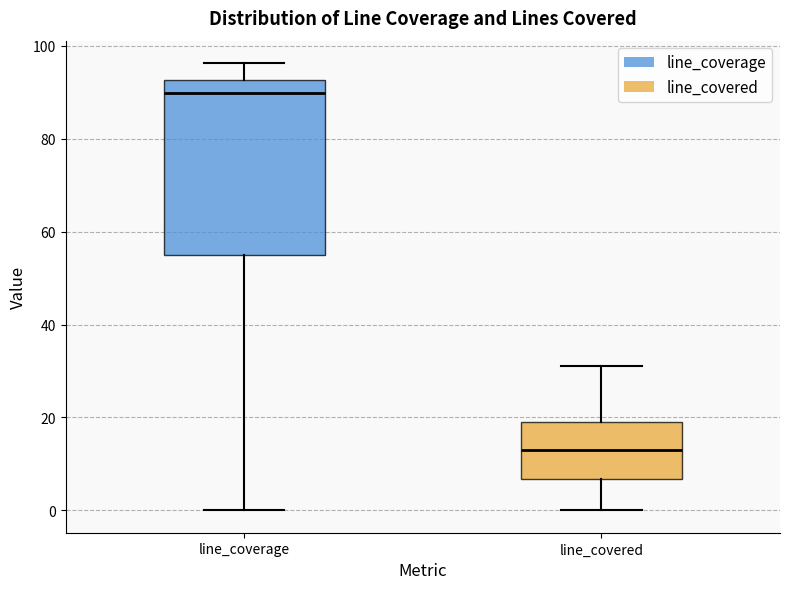

Comparing the boxes themselves (not the whiskers), which one is the tallest?

line_coverage